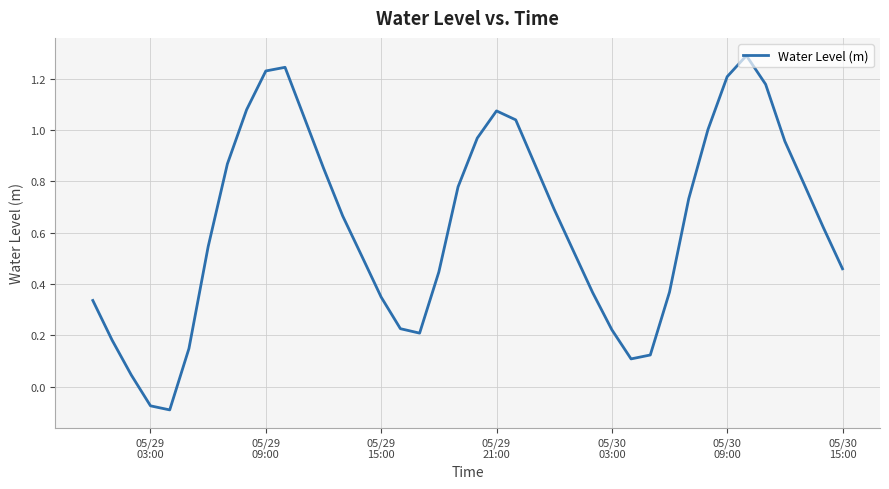

What is the difference between the maximum and minimum values?

1.4